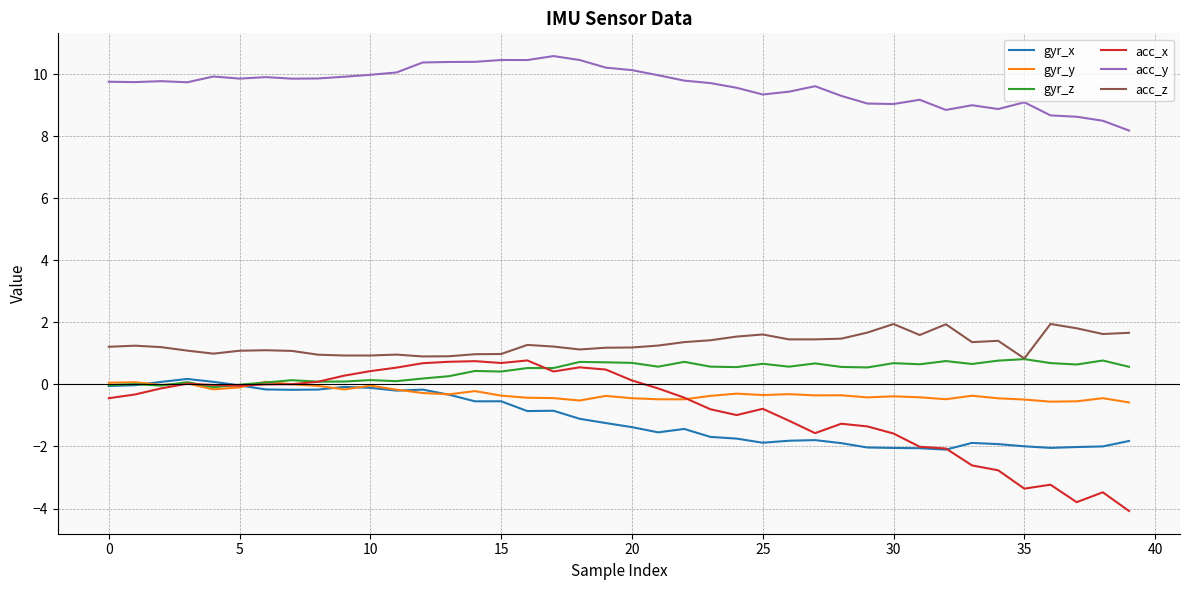

At how many categories does at least one series exceed 0?

40